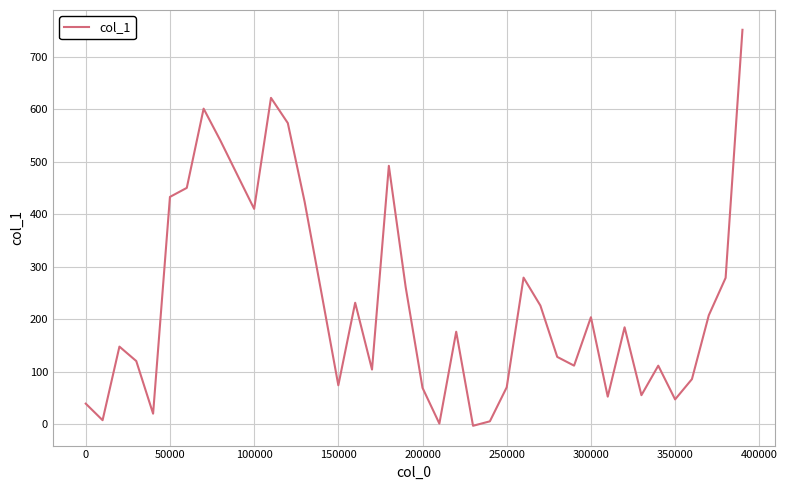

What is the greatest value displayed?

752.0